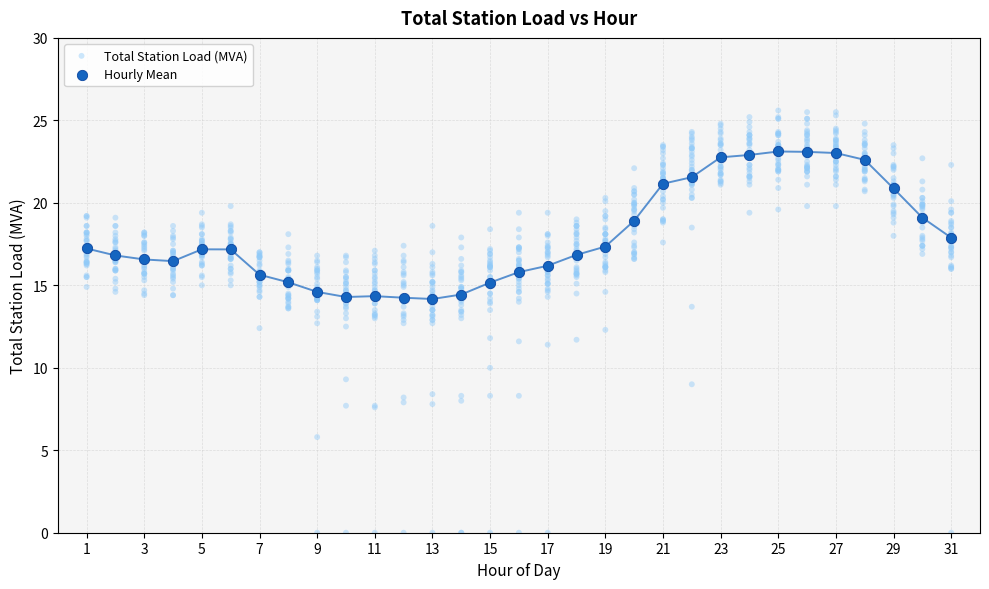

Which series contains the highest Y value?

Total Station Load (MVA)